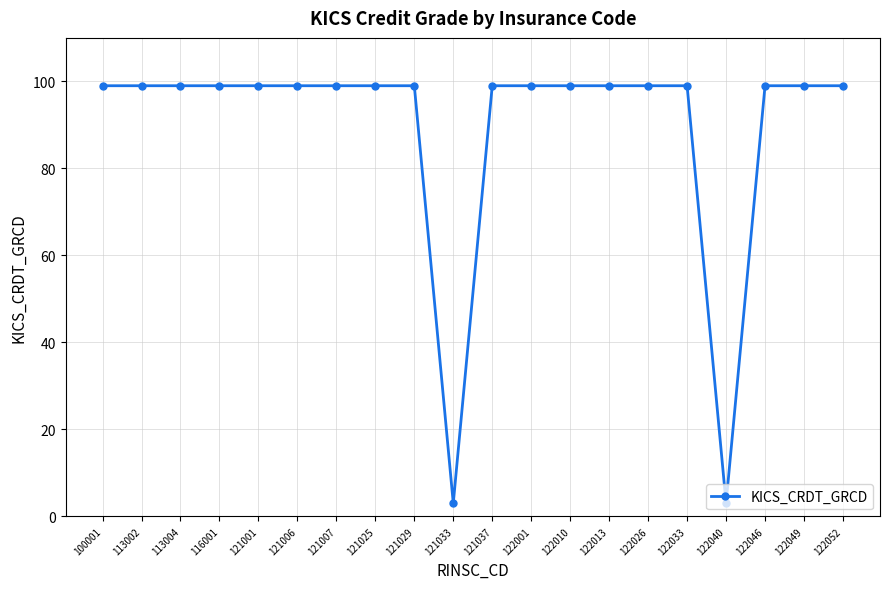

The value at 121006 is 53. True or false?

False